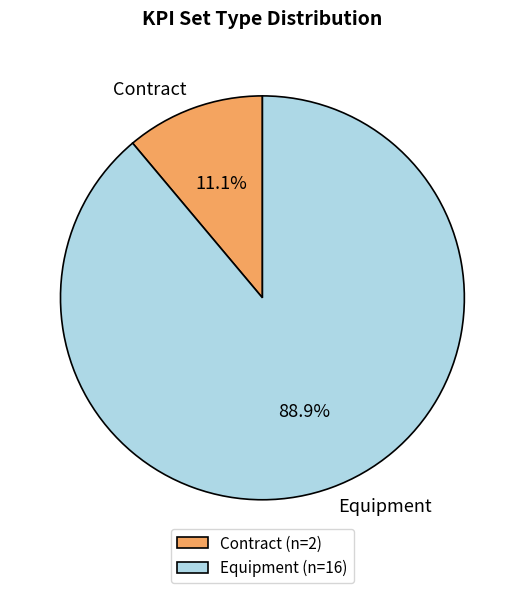

Which category has the smallest portion of the pie?

Contract